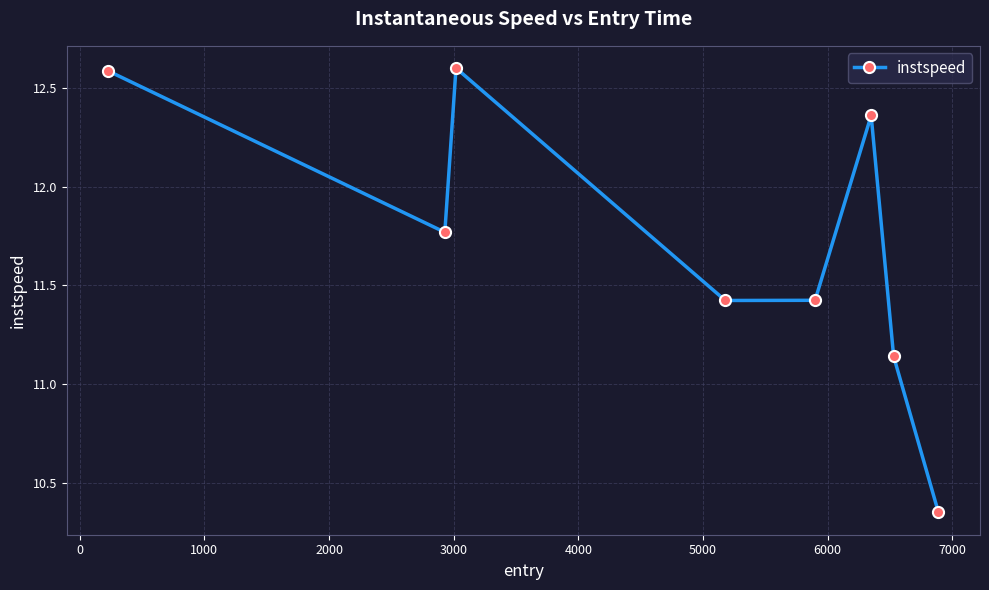

What is the average value?

11.7